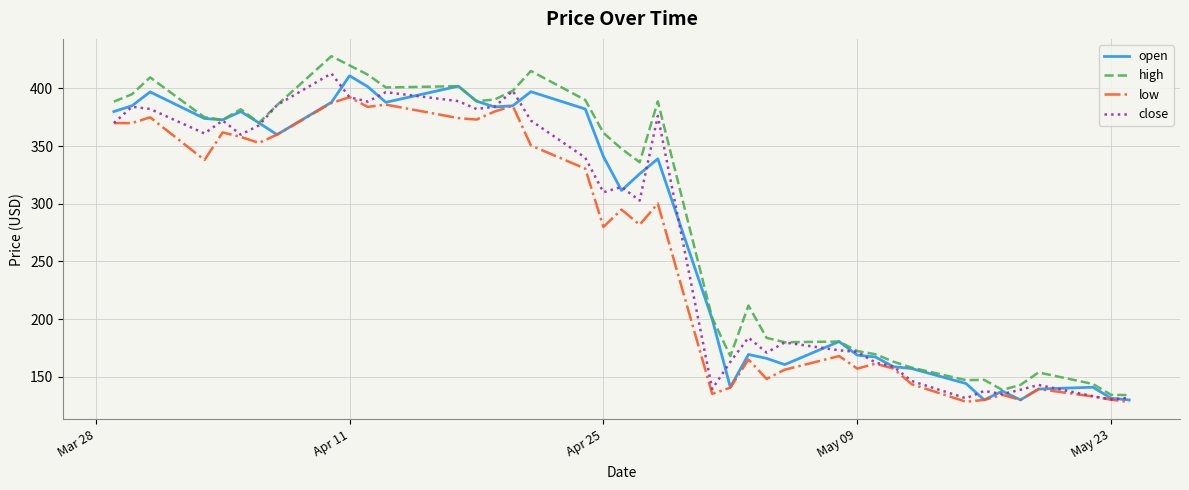

What is the lowest value of the open series?

130.0